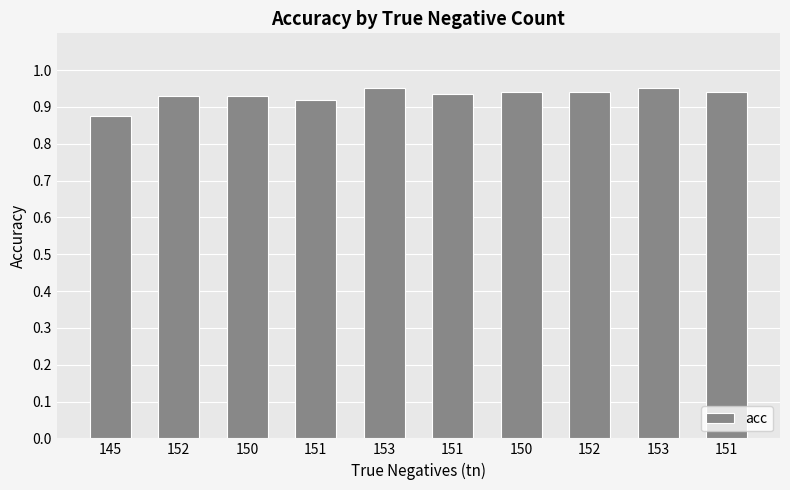

What is the average value?

0.9